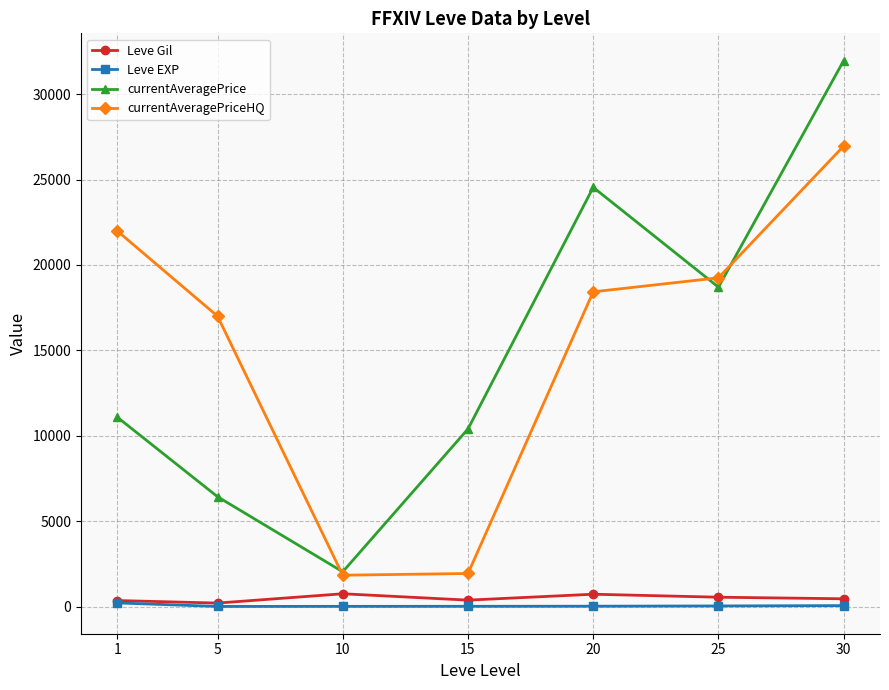

Which series has the largest range (max minus min)?

currentAveragePrice